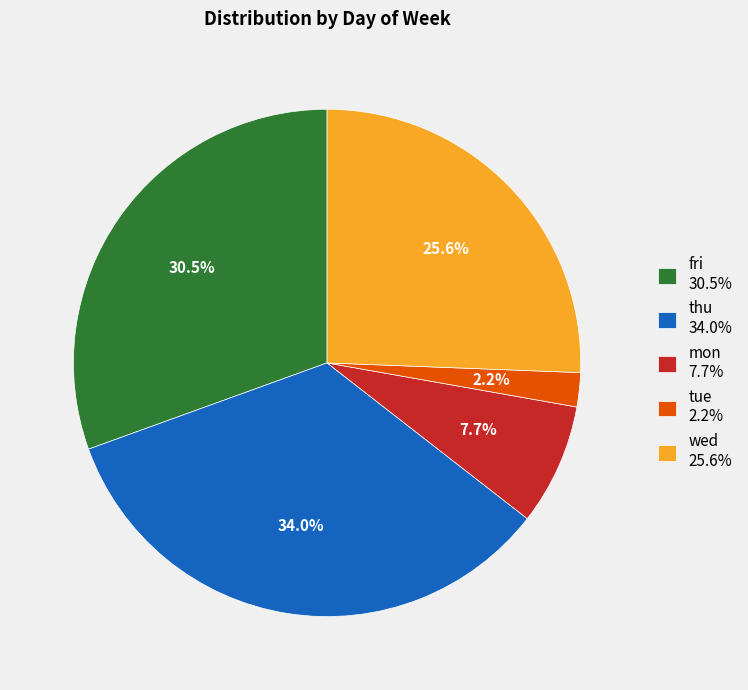

How many slices are in this pie chart?

5